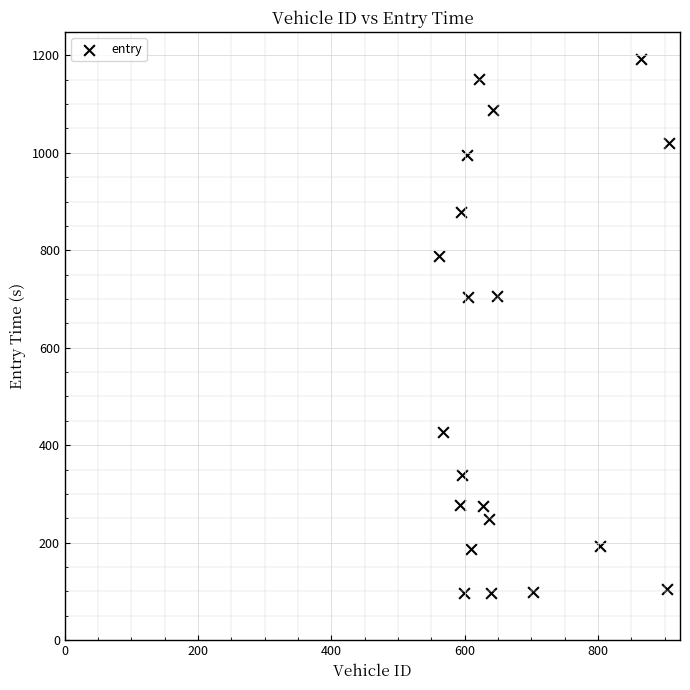

What is the range of Y values (max minus min)?

1097.4